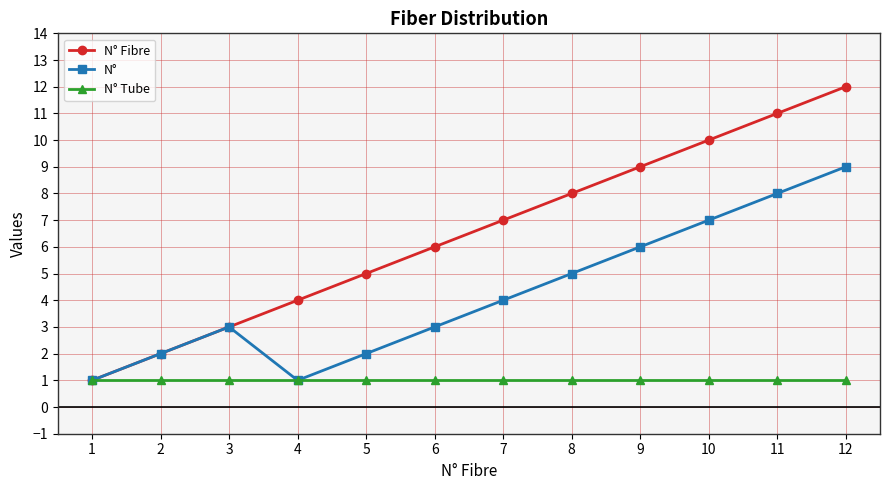

Which series has the widest spread of values?

N° Fibre